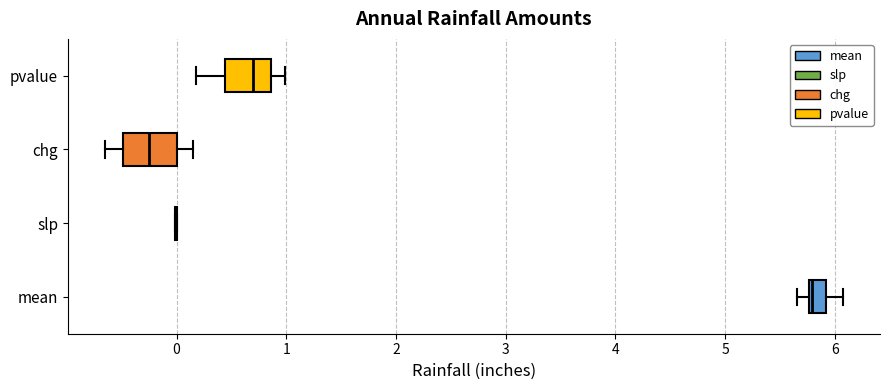

Reading bottom to top, transcribe this box plot: for each box, give where its median line is, the range the box spans, and where its two whiskers end, as read against the x-axis. The values are not printed on the chart, so give them approximately, as read against the axis.

mean: median 5.8 (just right of the box's left edge), box 5.8 to 5.9, whiskers 5.7 to 6.1
slp: box collapsed to a line at 0.0, whiskers 0.0 to 0.0
chg: median -0.2, box -0.5 to 0.0, whiskers -0.7 to 0.2
pvalue: median 0.7, box 0.4 to 0.9, whiskers 0.2 to 1.0